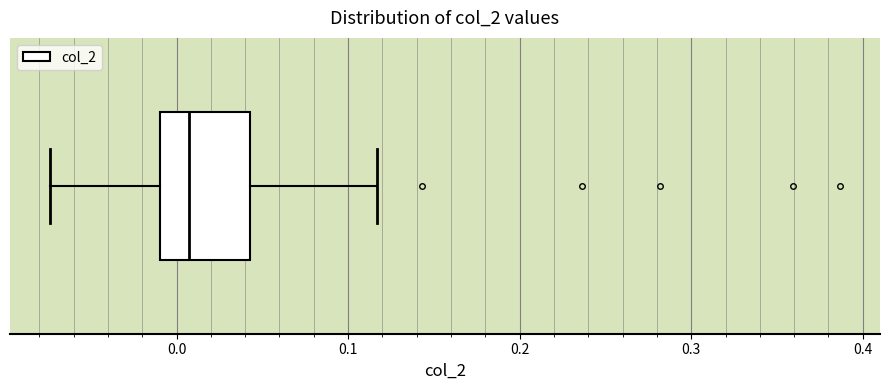

Where does the left whisker of the box end on the x-axis? The values are not printed on the chart, so give them approximately, as read against the axis.

-0.07